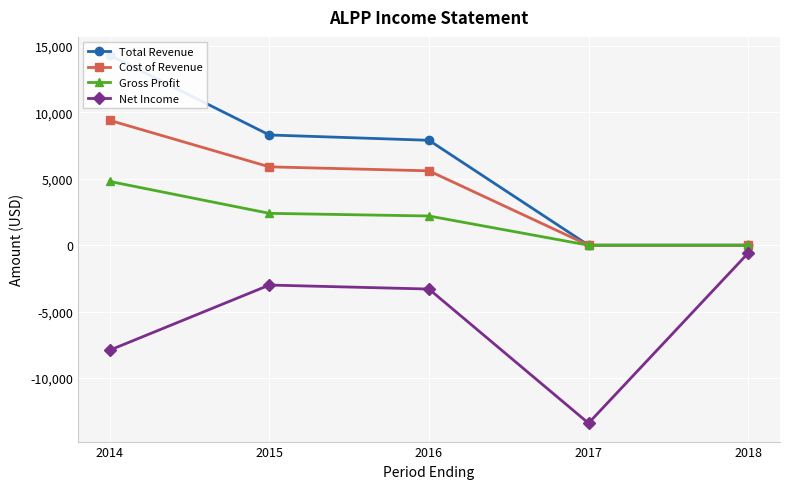

What is the total value across all series at 2016?

12400